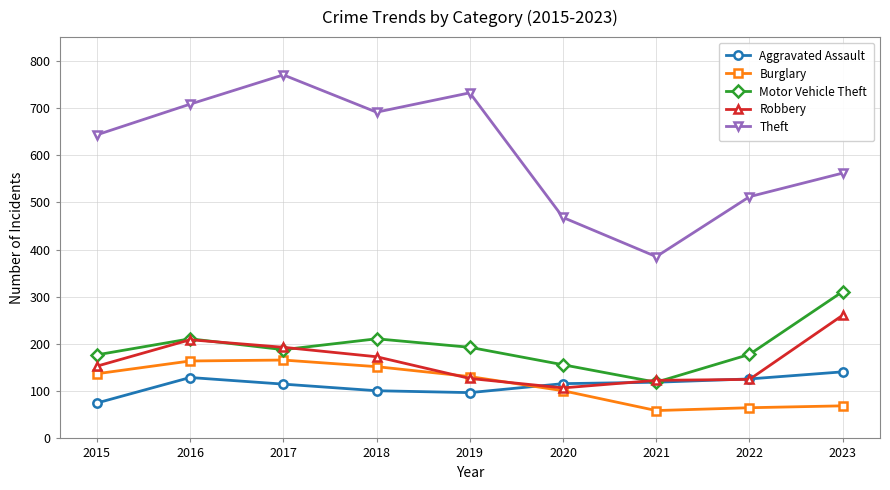

What is the sum of the Burglary values at 2023 and 2015?

206